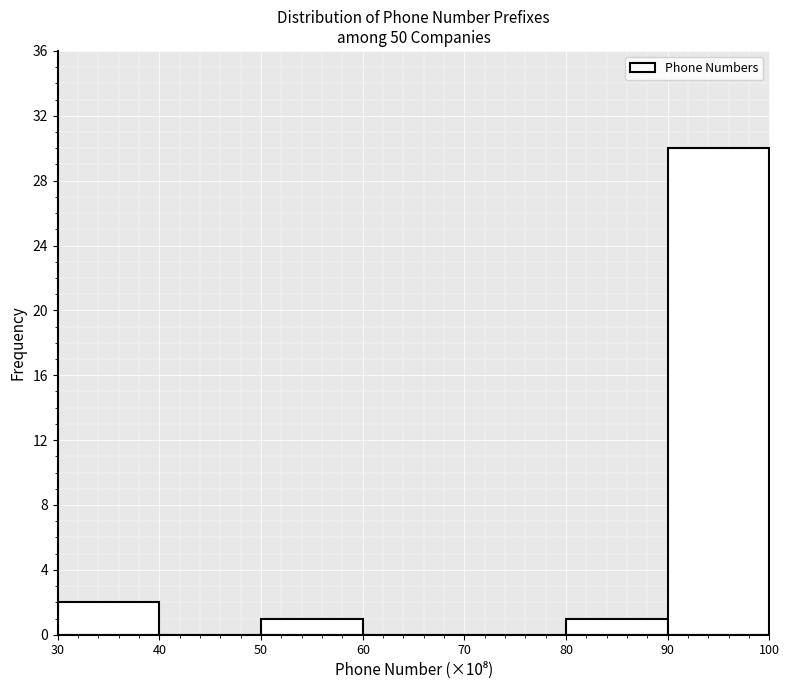

Reading right to left, extract all data points from this chart.

90=30	80=1	70=0	60=0	50=1	40=0	30=2